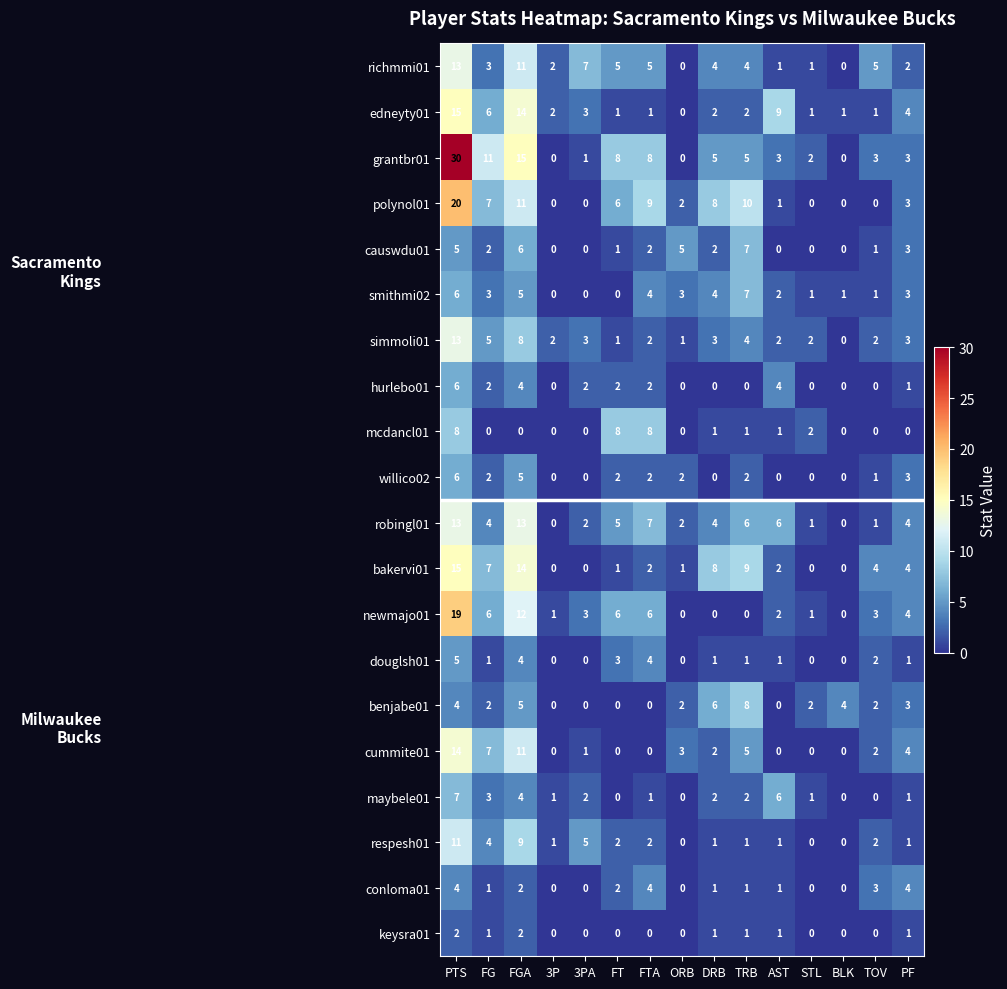

What is the maximum value shown in the chart?

30